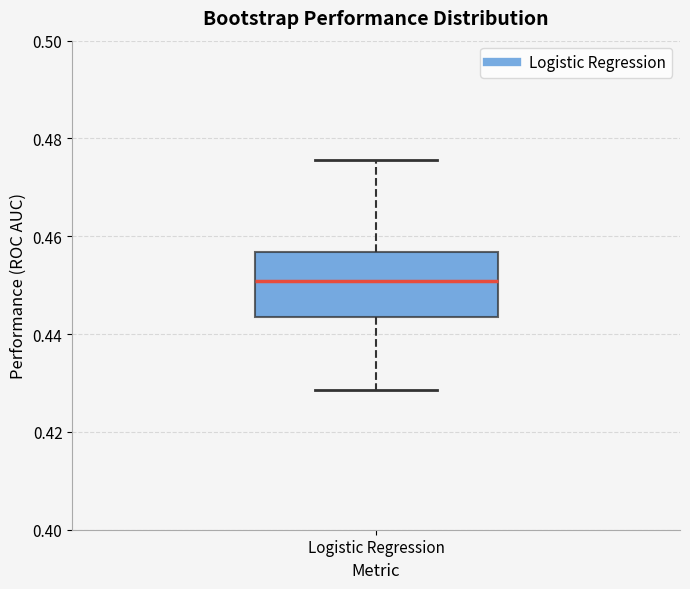

Transcribe this box plot: give where the median line is, the range the box spans, and where the two whiskers end, as read against the y-axis. The values are not printed on the chart, so give them approximately, as read against the axis.

median 0.450, box 0.444 to 0.456, whiskers 0.428 to 0.476